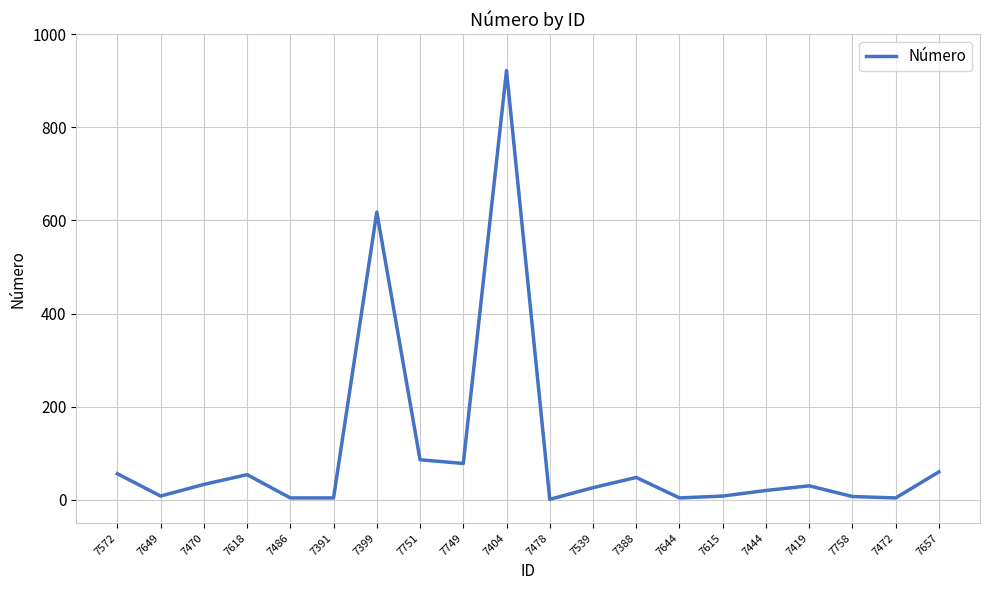

What is the maximum value shown in the chart?

922